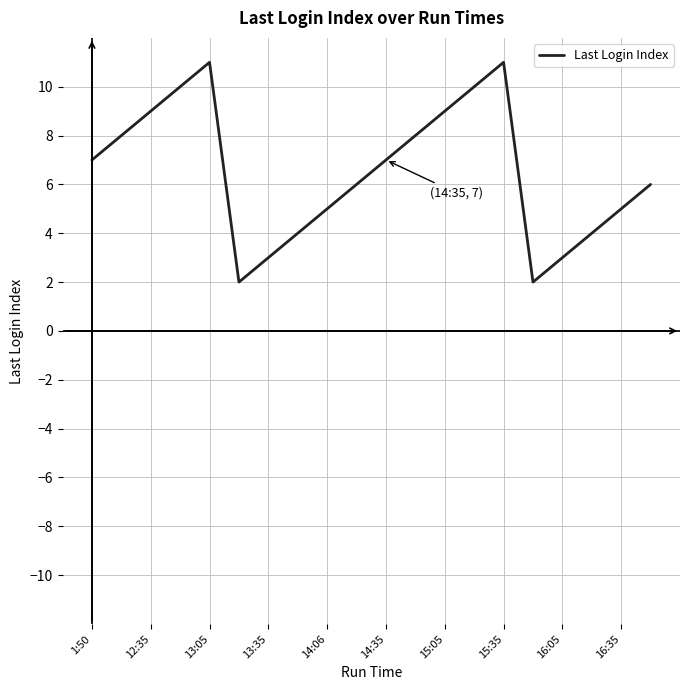

What is the maximum value shown in the chart?

11